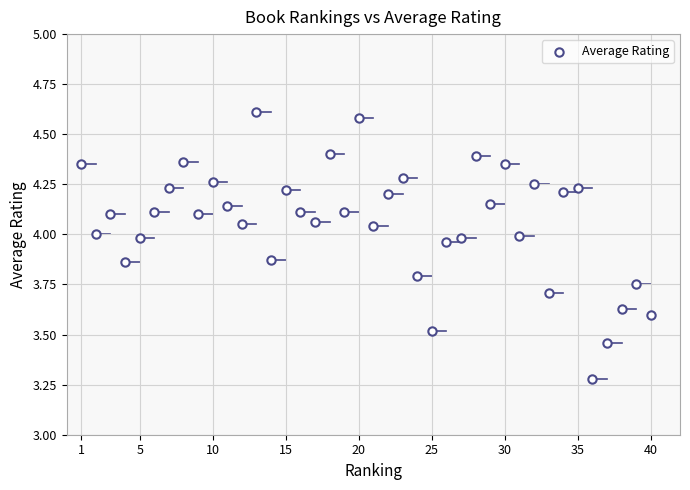

What is the range of Y values (max minus min)?

1.3